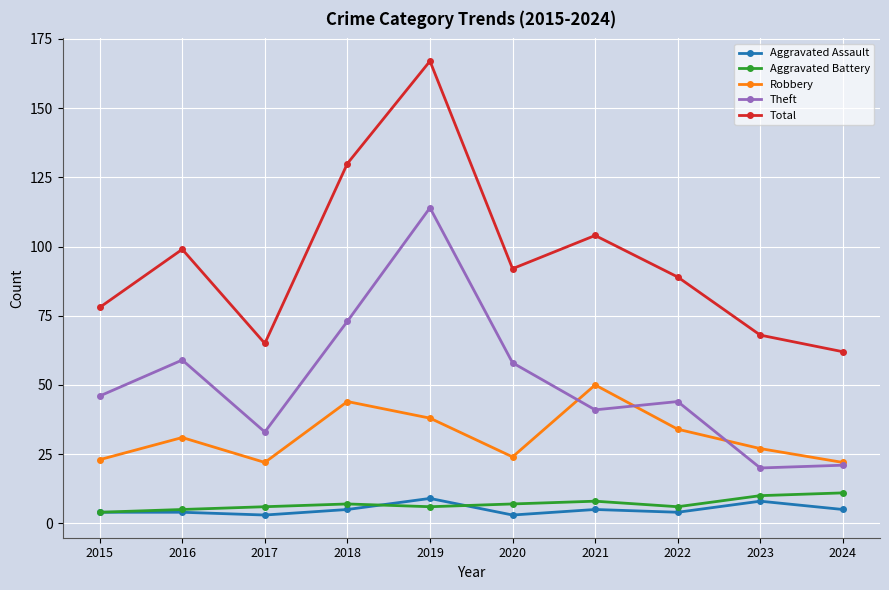

At which label does Total reach its peak?

2019